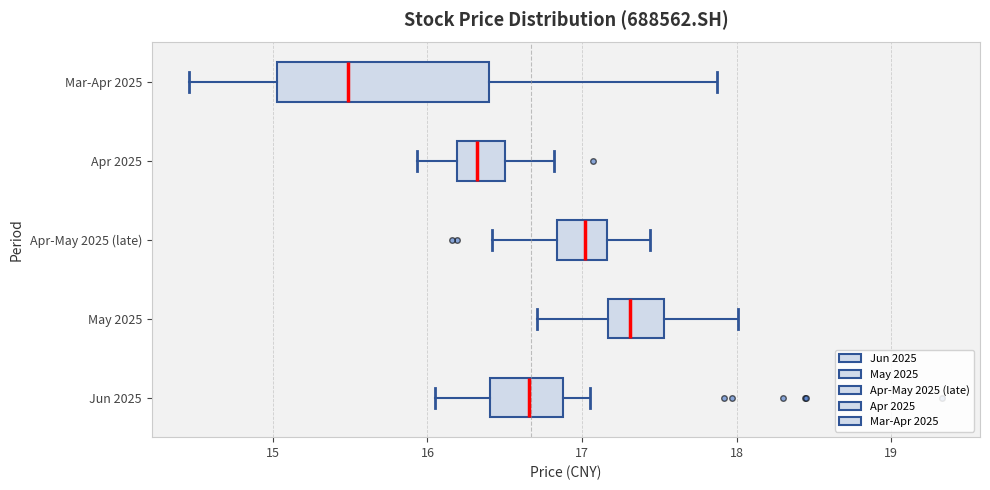

Which box's median line is the furthest to the right?

May 2025